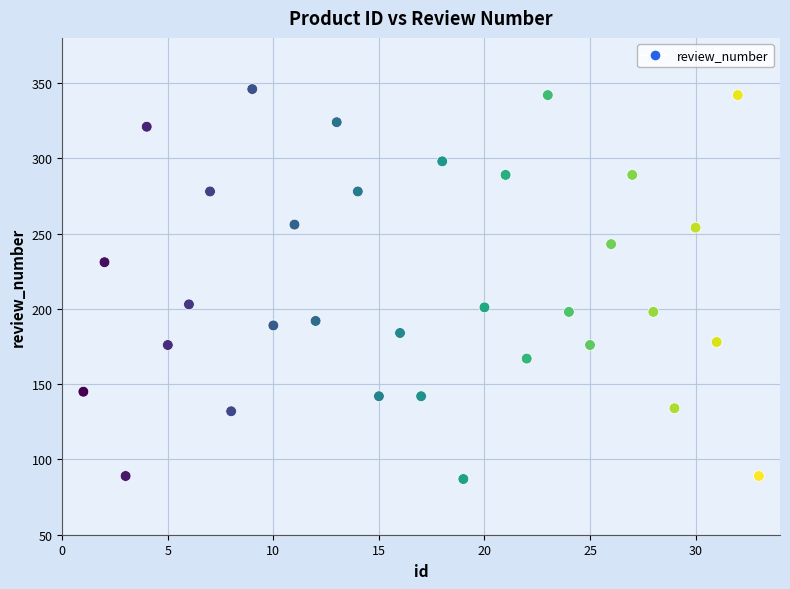

What is the range of Y values (max minus min)?

259